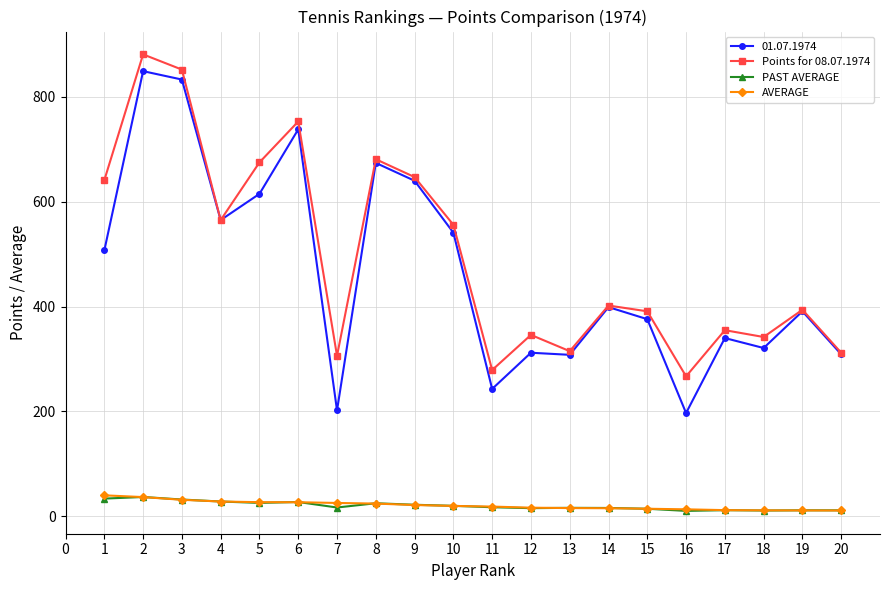

True or false: Points for 08.07.1974 and PAST AVERAGE cross at least once.

False